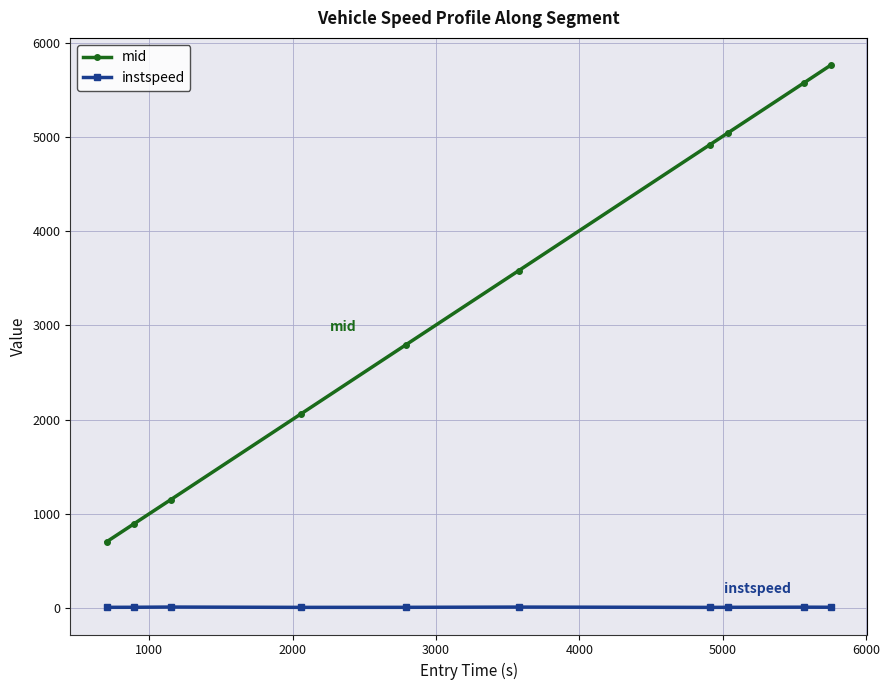

What is the maximum value for mid?

5762.1